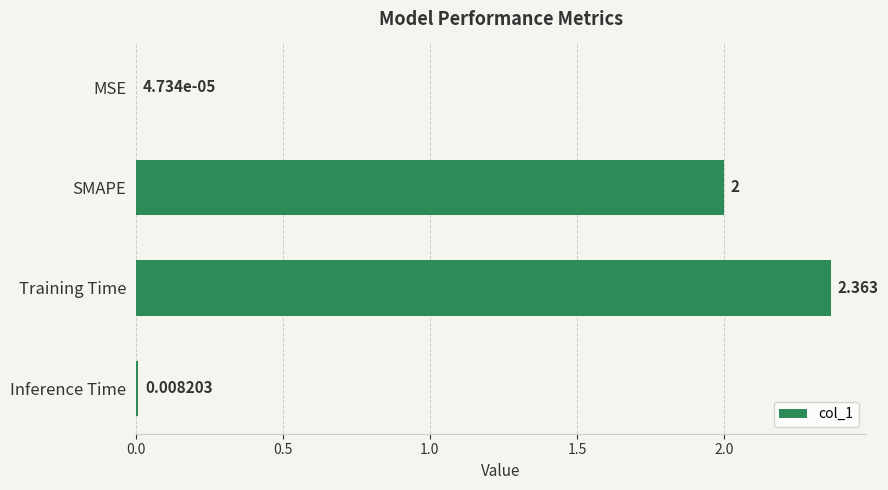

Which label corresponds to the largest value in the chart?

Training Time